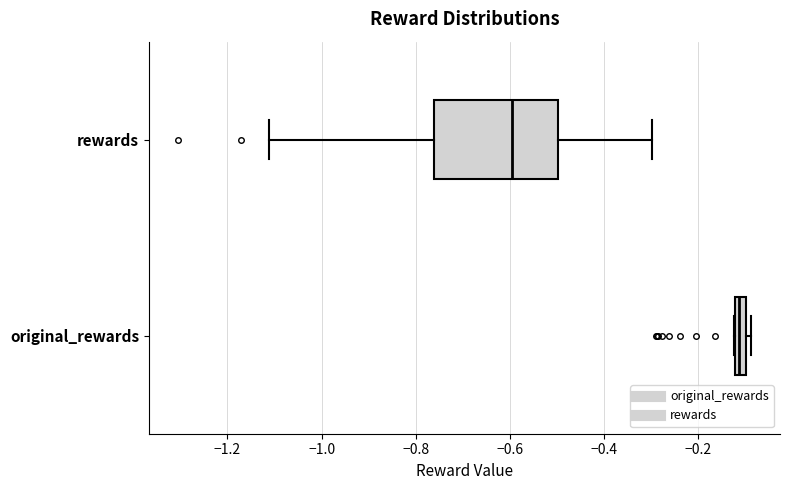

Where is the left edge of the box for original_rewards on the x-axis? The values are not printed on the chart, so give them approximately, as read against the axis.

-0.12